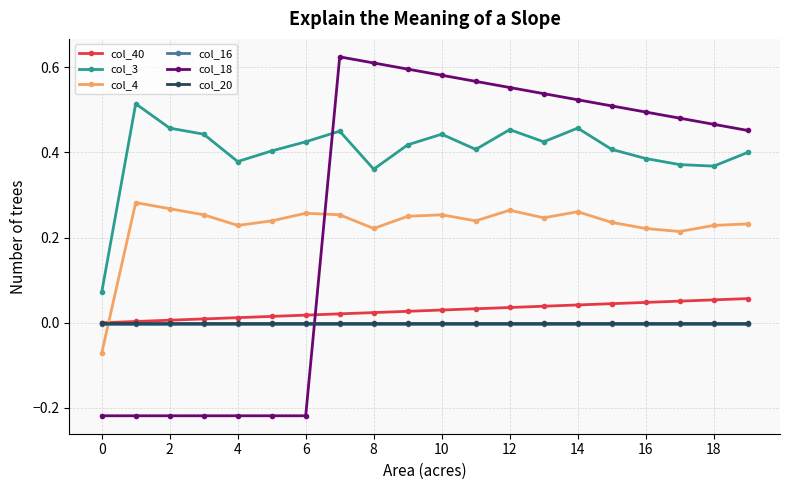

Which series has the largest total across all categories?

col_3